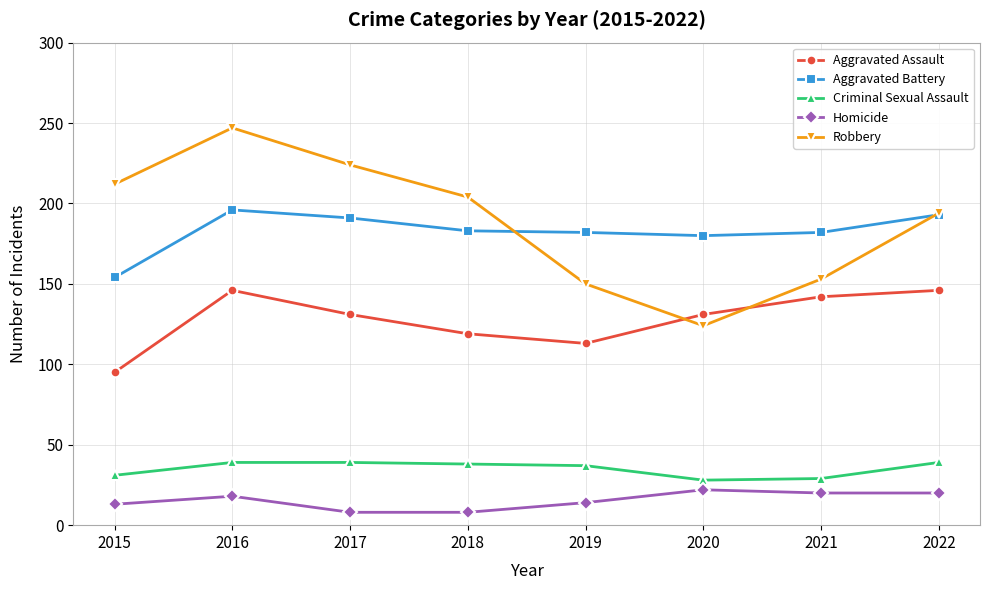

What is the spread (max minus min) of values at 2016?

229